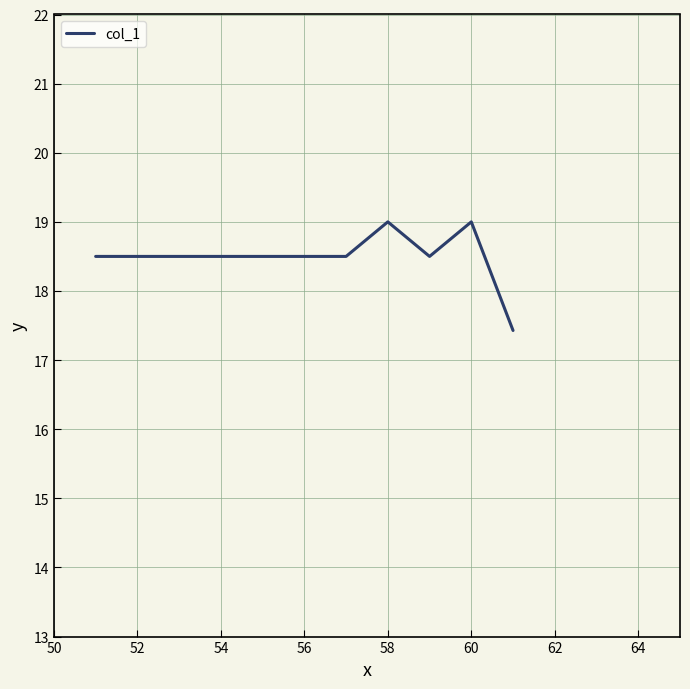

What is the maximum value shown in the chart?

19.0